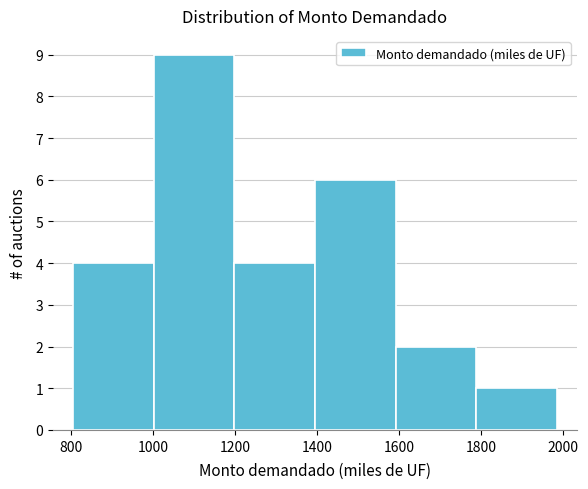

How tall is the bar that spans 1200 to 1400 on the x-axis? Neither the bar edges nor the heights are printed on the chart, so give them approximately, as read against the axes.

4